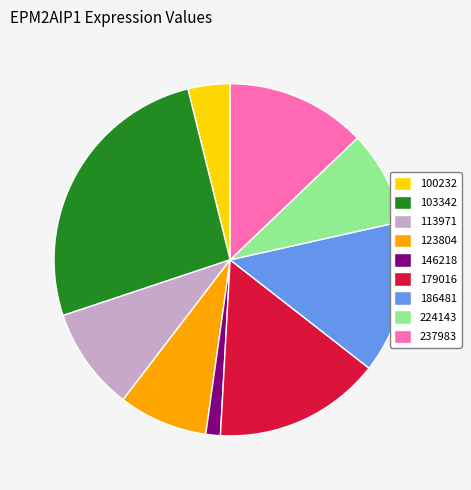

Which has a higher value, 100232 or 146218?

100232